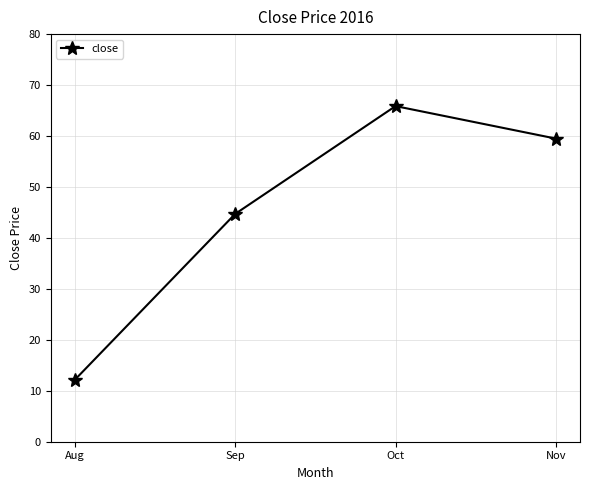

What is the value of the 2nd point from the left?

44.7